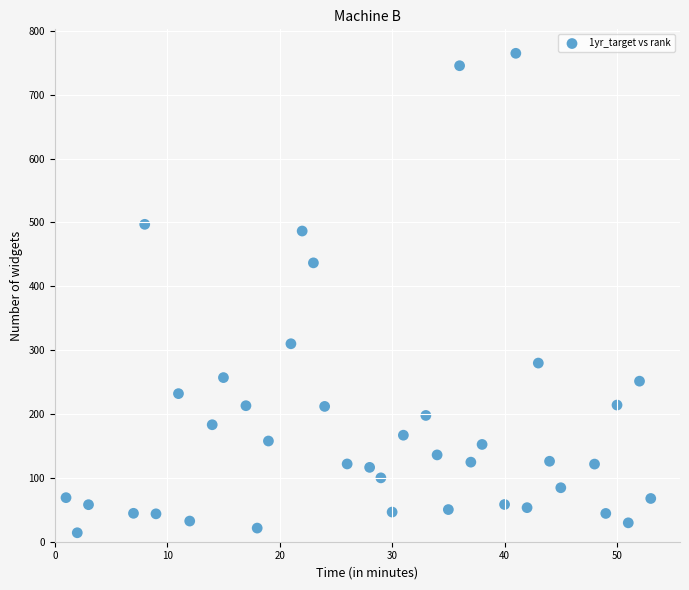

How many data points are displayed?

40